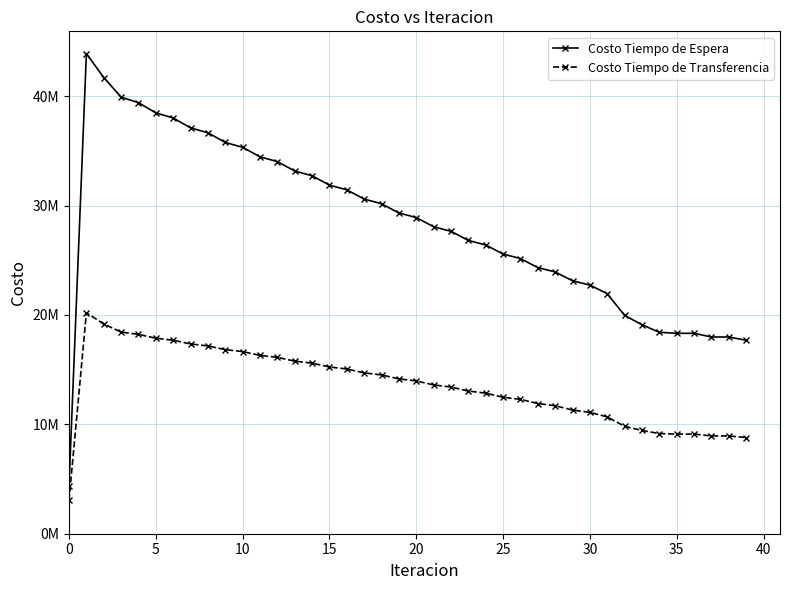

What are all the series names shown in the legend?

Costo Tiempo de Espera, Costo Tiempo de Transferencia